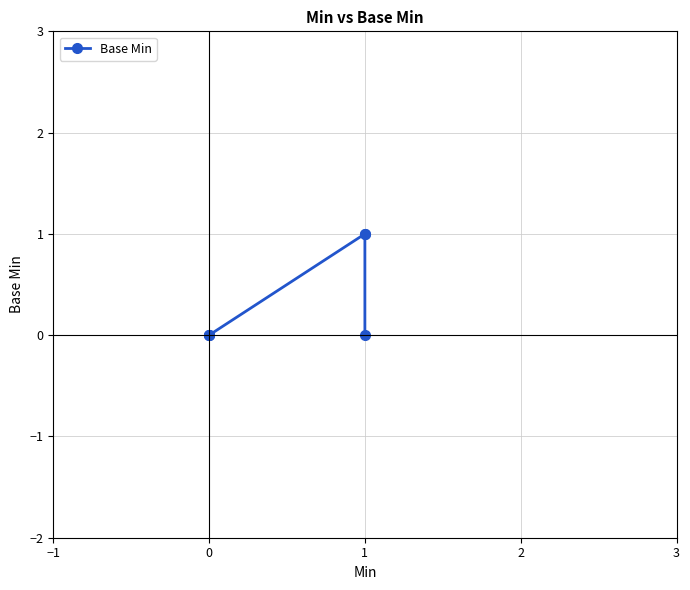

What is the sum of all values?

2